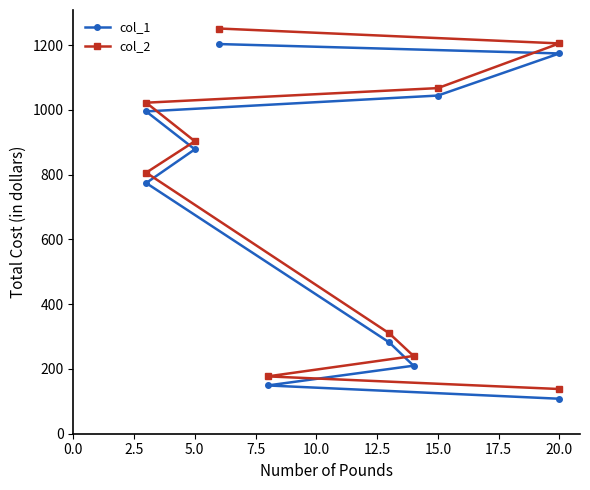

Between 5.0 and 17.5, which series saw the biggest shift?

col_1